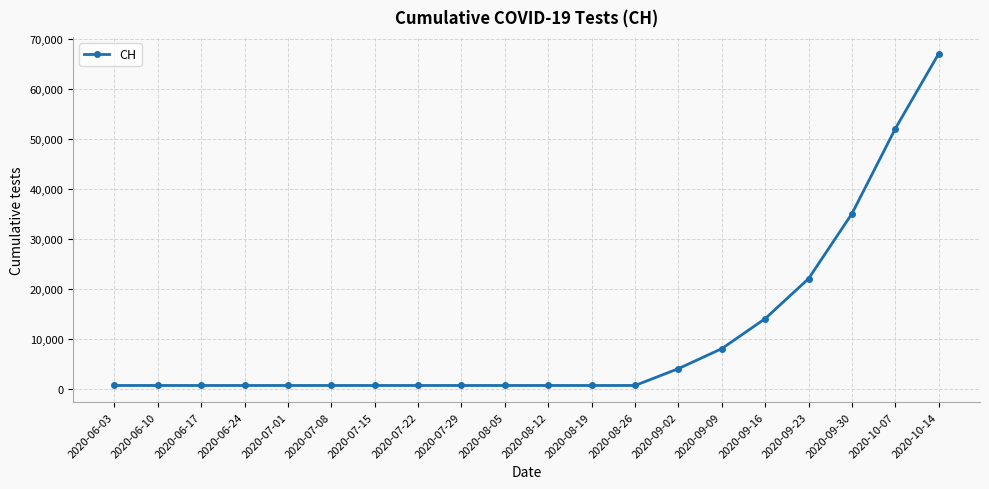

Reading left to right, extract all data points from this chart.

631	631	631	631	631	631	631	631	631	631	631	631	631	4000	8000	14000	22000	35000	52000	67000